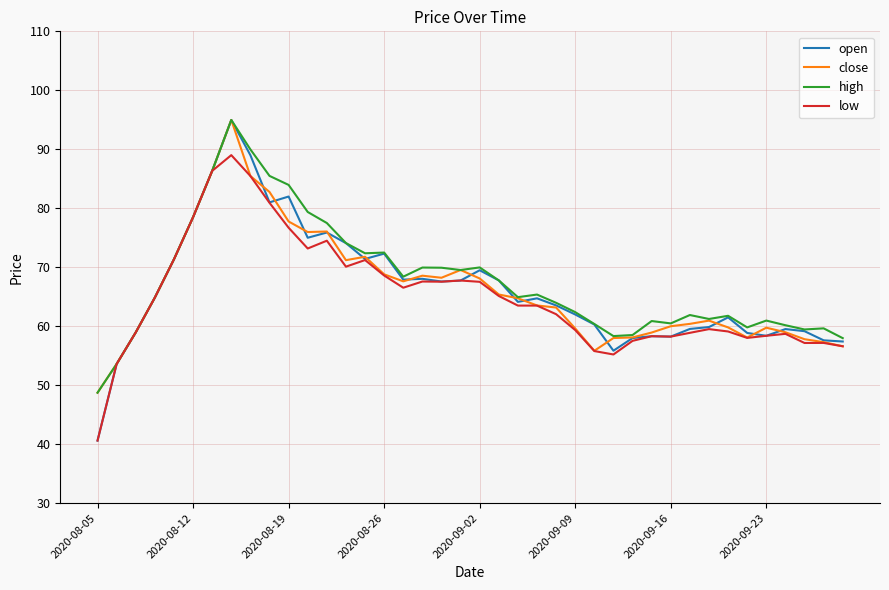

What is the maximum value for close?

95.0